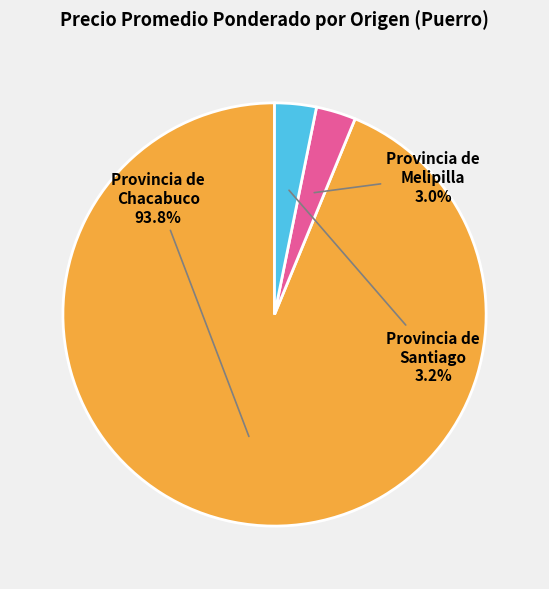

Which has a higher value, Provincia de Chacabuco or Provincia de Melipilla?

Provincia de Chacabuco